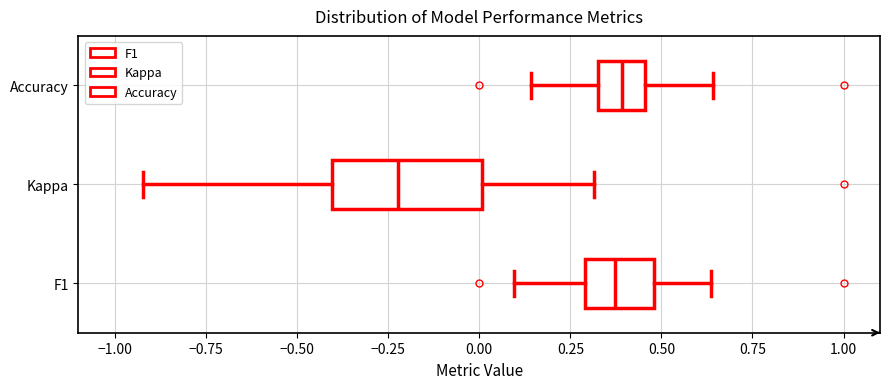

Which box is the widest, from its left edge to its right edge?

Kappa